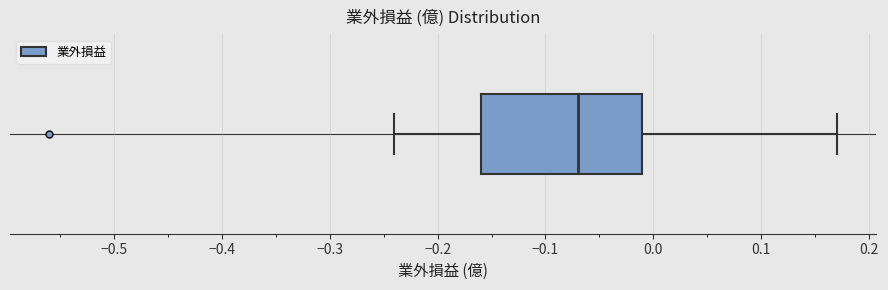

Where does the median line of the box sit on the x-axis? The values are not printed on the chart, so give them approximately, as read against the axis.

-0.07